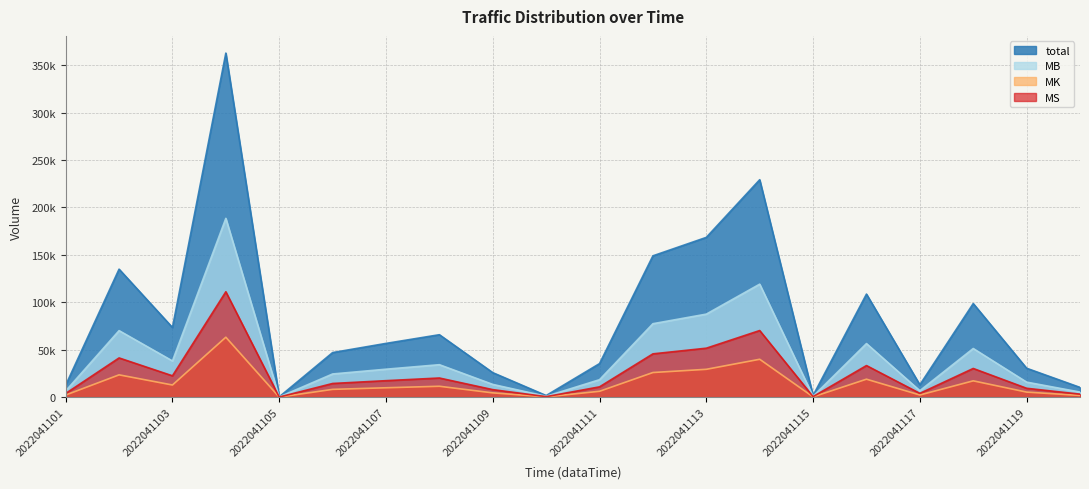

Rank the categories by MK value from lowest to highest.

2022041105, 2022041110, 2022041115, 2022041120, 2022041101, 2022041117, 2022041109, 2022041119, 2022041111, 2022041106, 2022041107, 2022041108, 2022041103, 2022041118, 2022041116, 2022041102, 2022041112, 2022041113, 2022041114, 2022041104